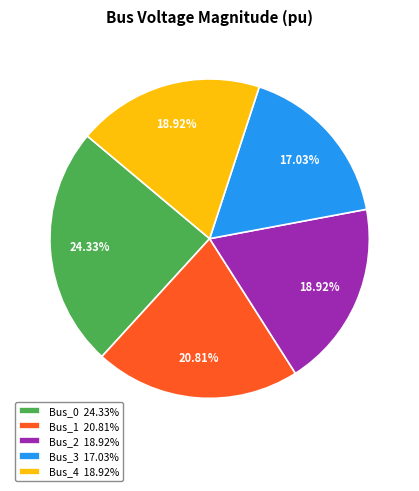

To the nearest percent, what is the difference between the Bus_1 and Bus_0 slice percentages?

4%